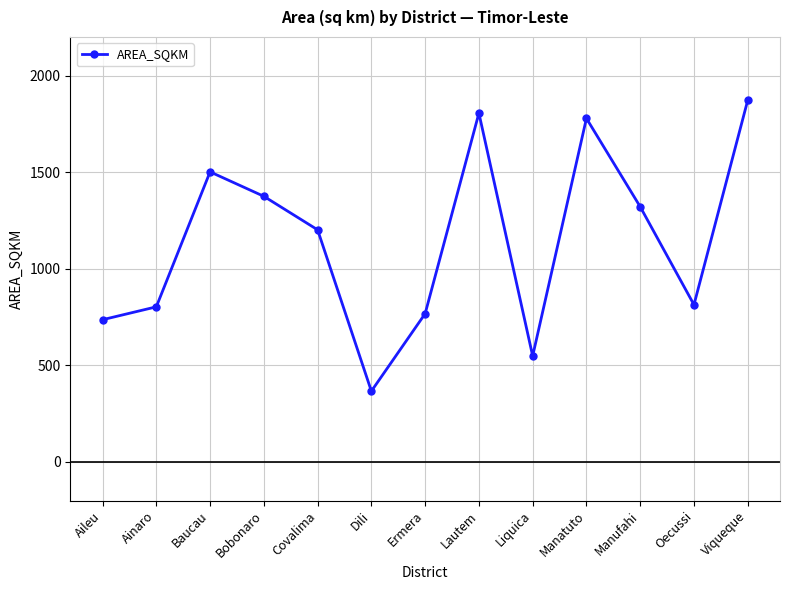

Is it true that the value at Ermera is 767.6?

True